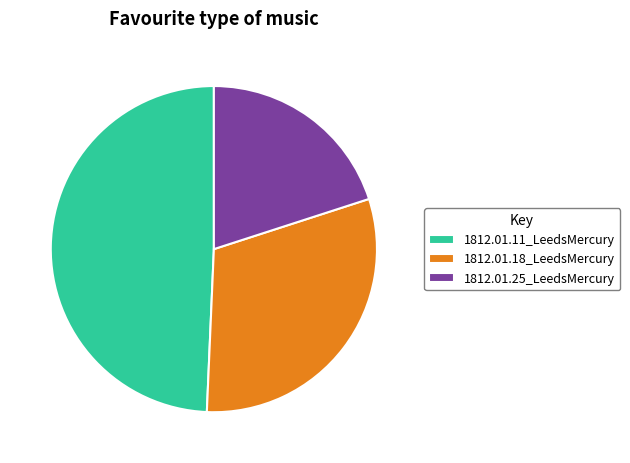

The 1812.01.18_LeedsMercury slice represents 37% of the pie. True or false?

False